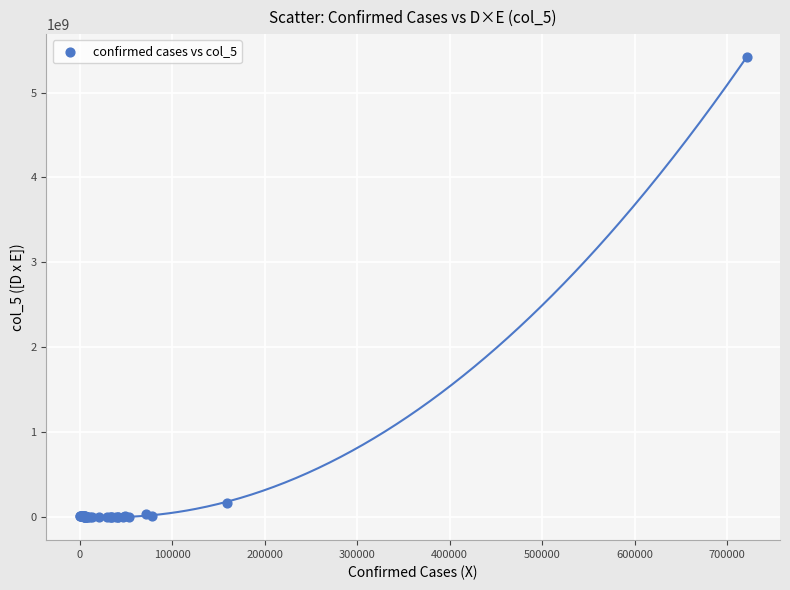

What Y value in the scatter plot is closest to 2708180553?

168131305.4